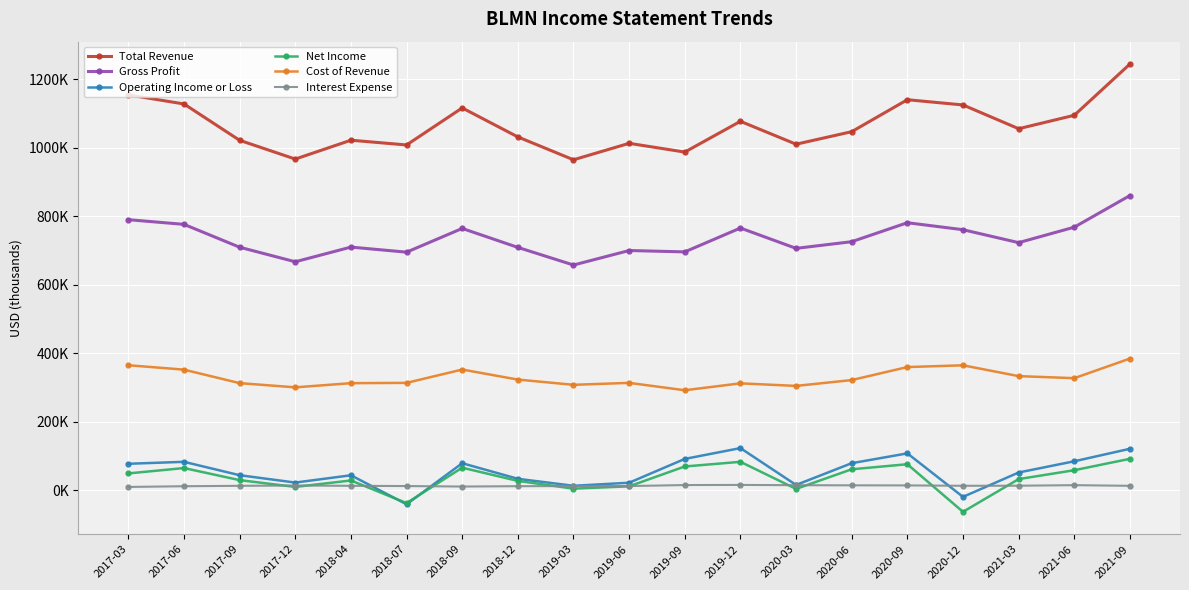

Does the chart have visible grid lines?

Yes